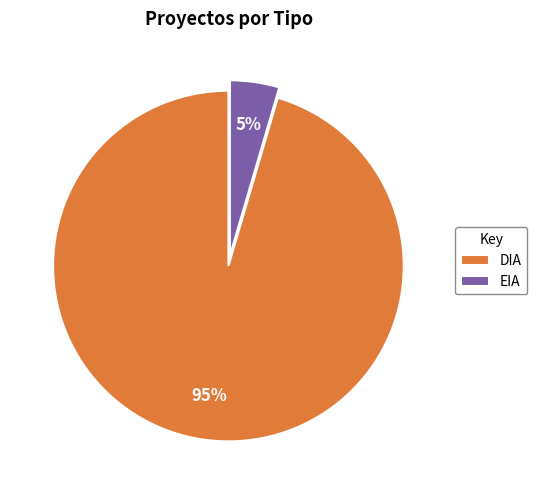

To the nearest percent, what is the combined percentage of DIA and EIA?

100%